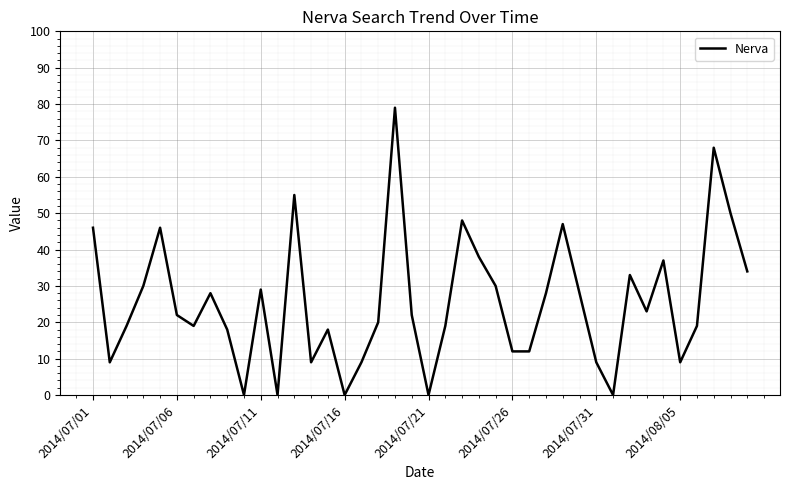

What is the difference between the maximum and minimum values?

79